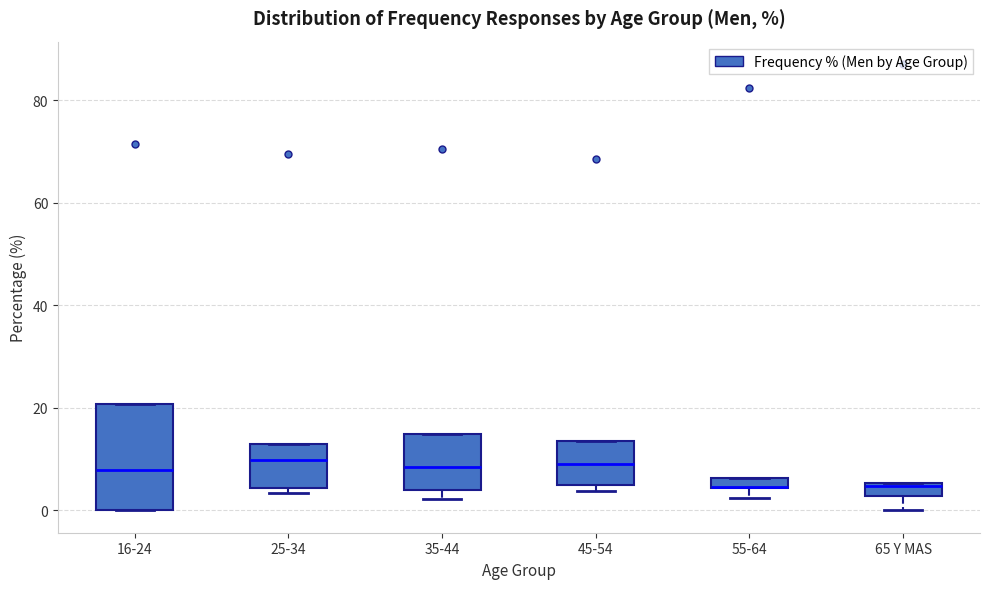

Comparing the boxes themselves (not the whiskers), which one is the tallest?

16-24